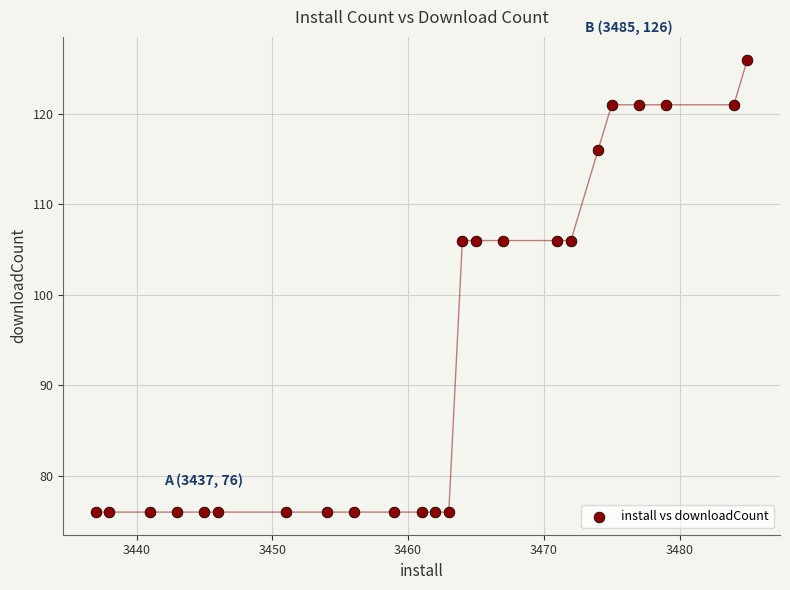

What is the range of Y values (max minus min)?

50